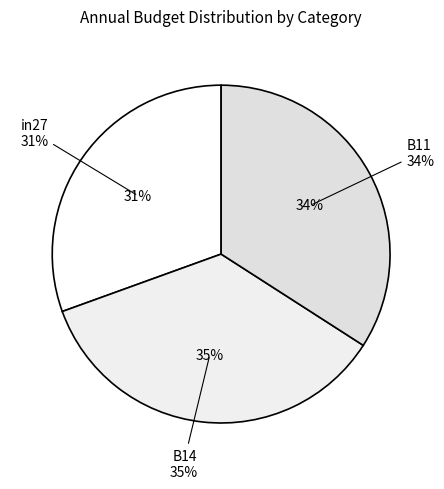

What percentage is the in27 slice, to the nearest percent?

31%